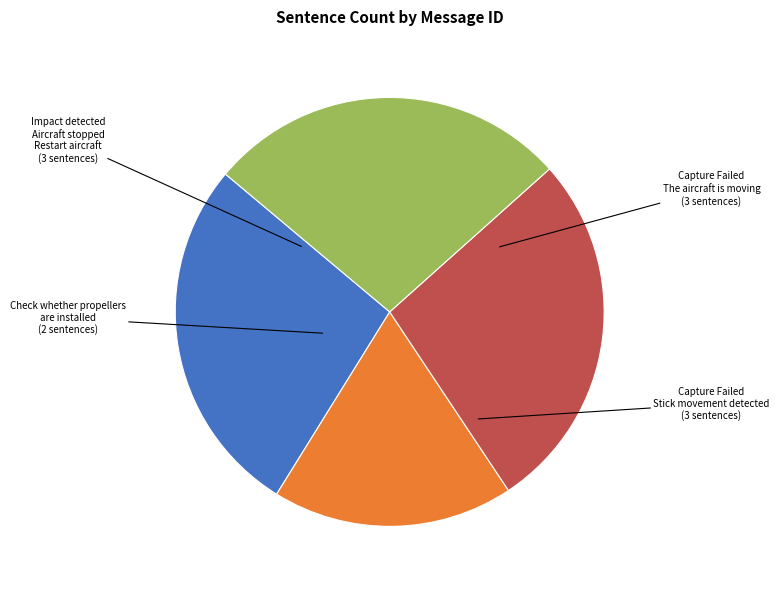

Does any single category account for the majority?

No